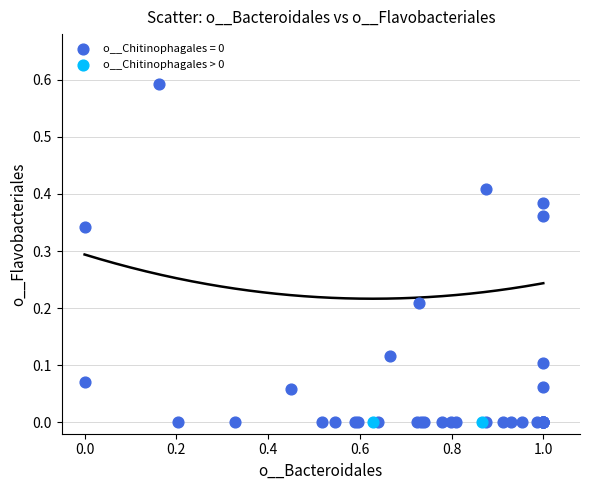

Which series contains the highest Y value?

o__Chitinophagales = 0